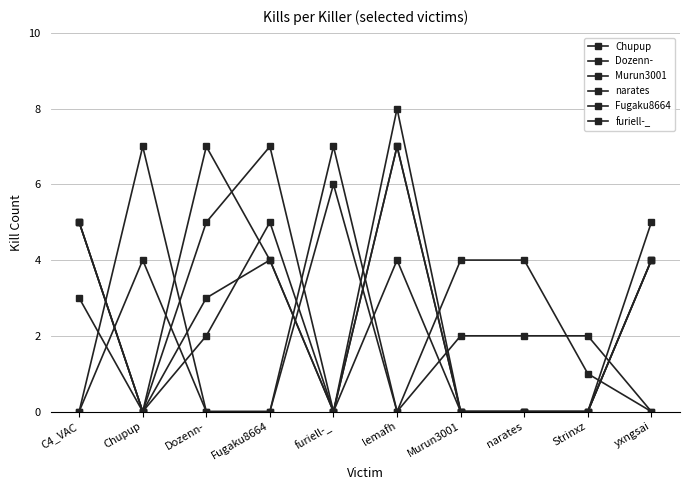

How many distinct data groups are displayed?

6